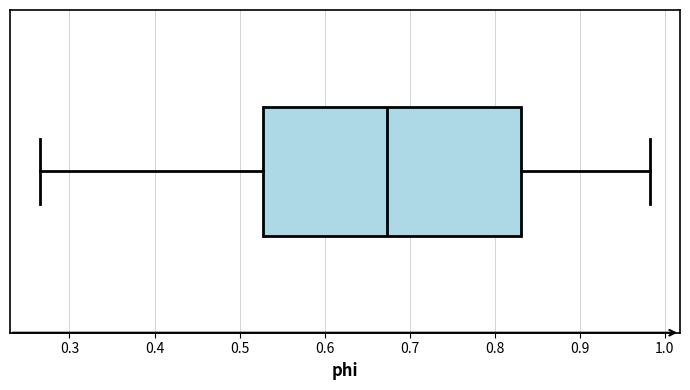

Transcribe this box plot: give where the median line is, the range the box spans, and where the two whiskers end, as read against the x-axis. The values are not printed on the chart, so give them approximately, as read against the axis.

median 0.67, box 0.53 to 0.83, whiskers 0.27 to 0.98